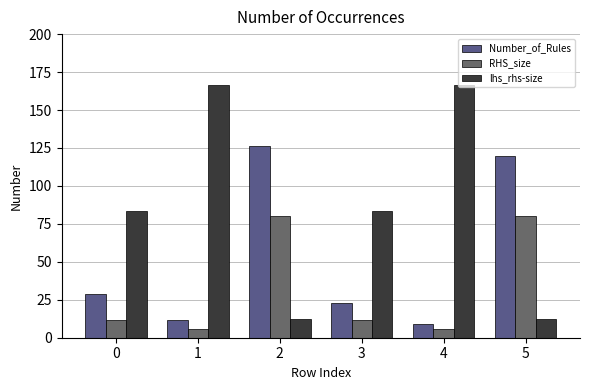

The value of lhs_rhs-size at 4 is 278.0. True or false?

False